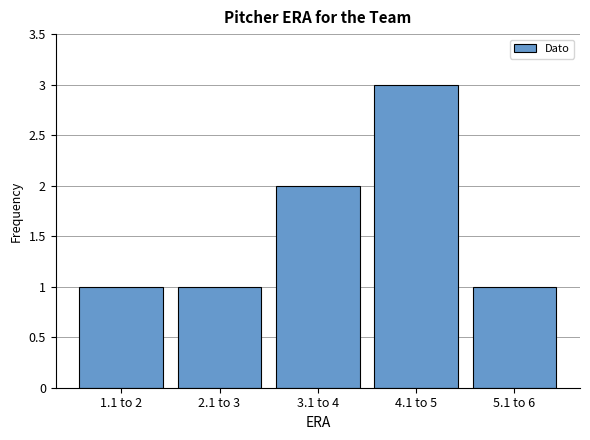

Reading right to left, list all the values displayed in this chart.

5.1 to 6=1	4.1 to 5=3	3.1 to 4=2	2.1 to 3=1	1.1 to 2=1